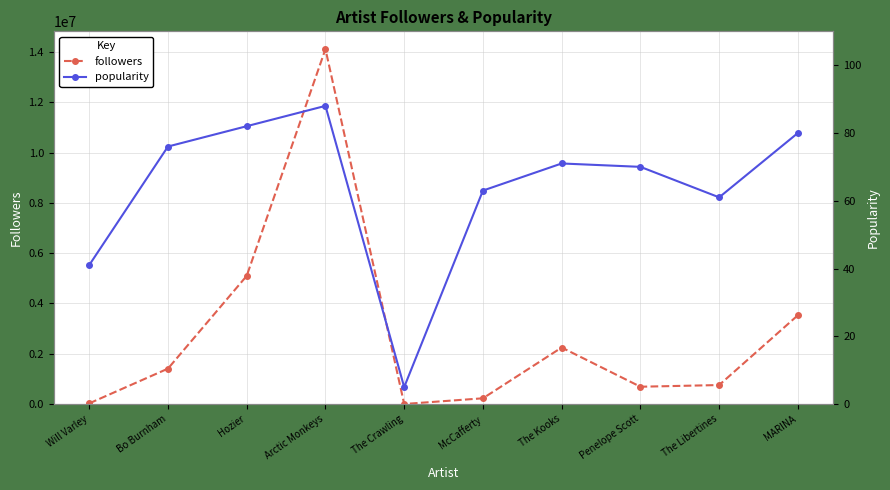

Is this an area chart (filled region under the line)?

No